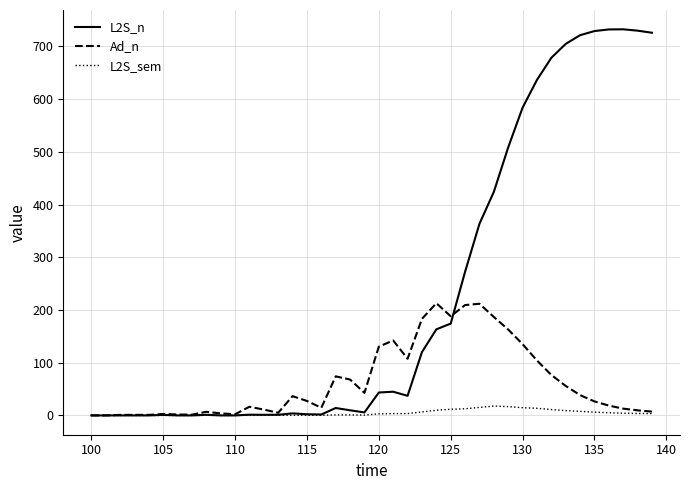

What is the highest value of the L2S_sem series?

17.7